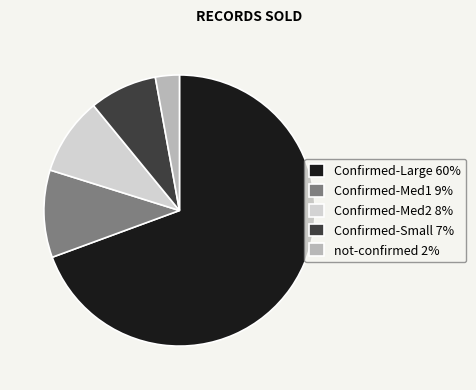

How many segments does this pie chart have?

5